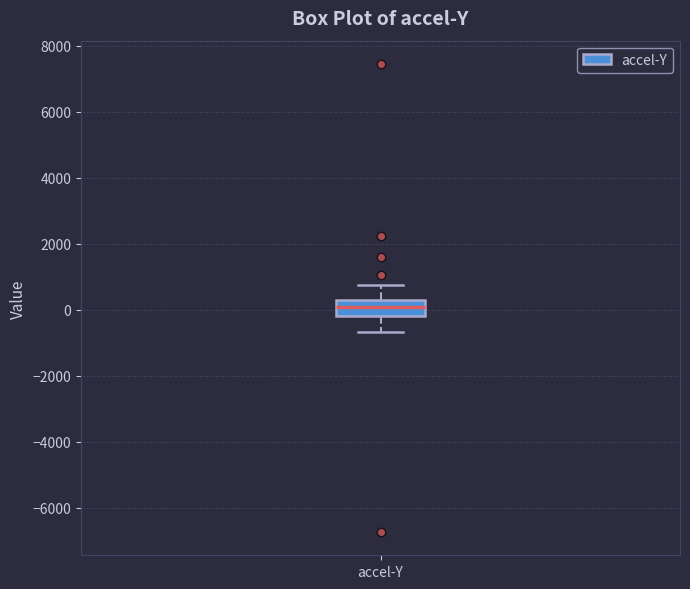

Where is the upper edge of the box for accel-Y on the y-axis? The values are not printed on the chart, so give them approximately, as read against the axis.

200